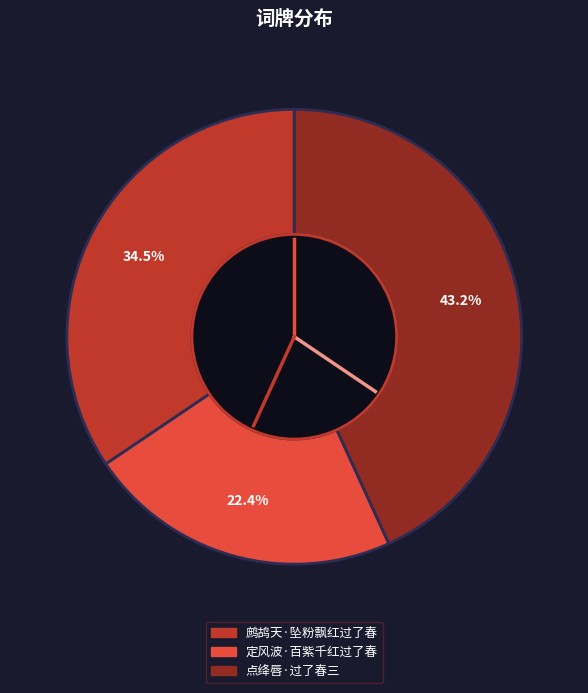

Approximately how many times larger is the value at 定风波·百紫千红过了春 compared to 鹧鸪天·坠粉飘红过了春?

0.6